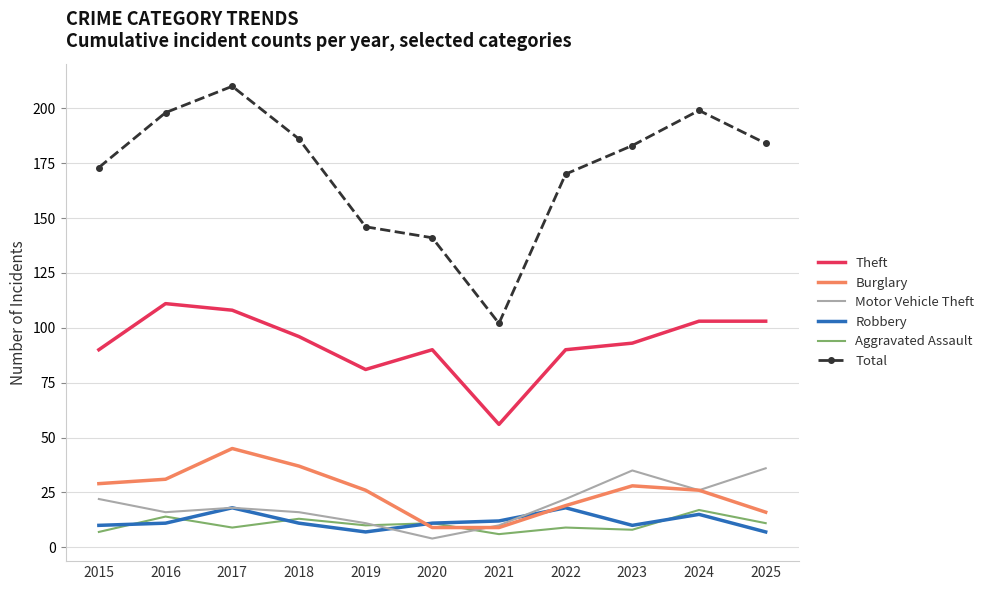

What is the sum of all Robbery values?

130